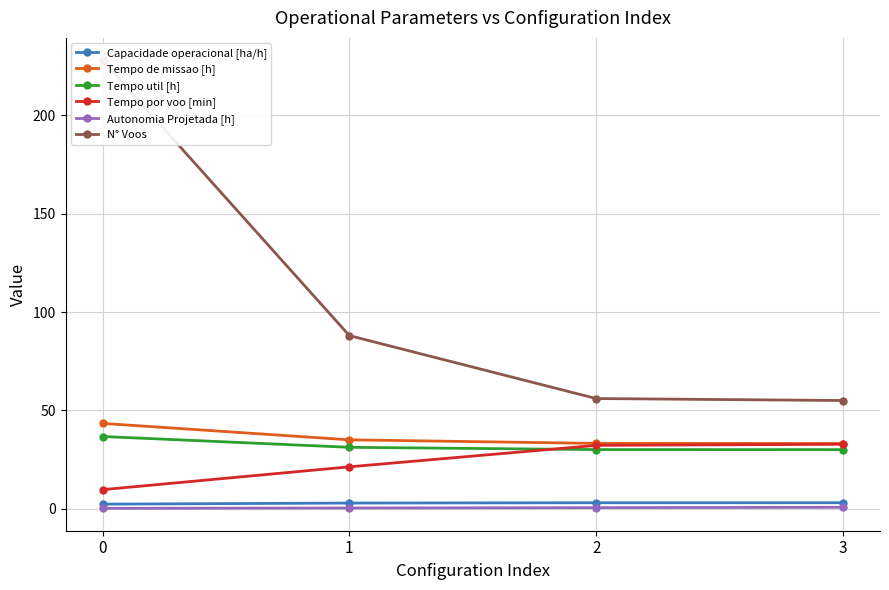

Reading left to right, extract all data points from this chart.

Capacidade operacional [ha/h]: 0=2.3	1=2.9	2=3.0	3=3.0
Tempo de missao [h]: 0=43.4	1=35.0	2=33.2	3=33.1
Tempo util [h]: 0=36.7	1=31.2	2=30.1	3=30.0
Tempo por voo [min]: 0=9.7	1=21.3	2=32.2	3=32.8
Autonomia Projetada [h]: 0=0.2	1=0.3	2=0.5	3=0.7
N° Voos: 0=228.0	1=88.0	2=56.0	3=55.0